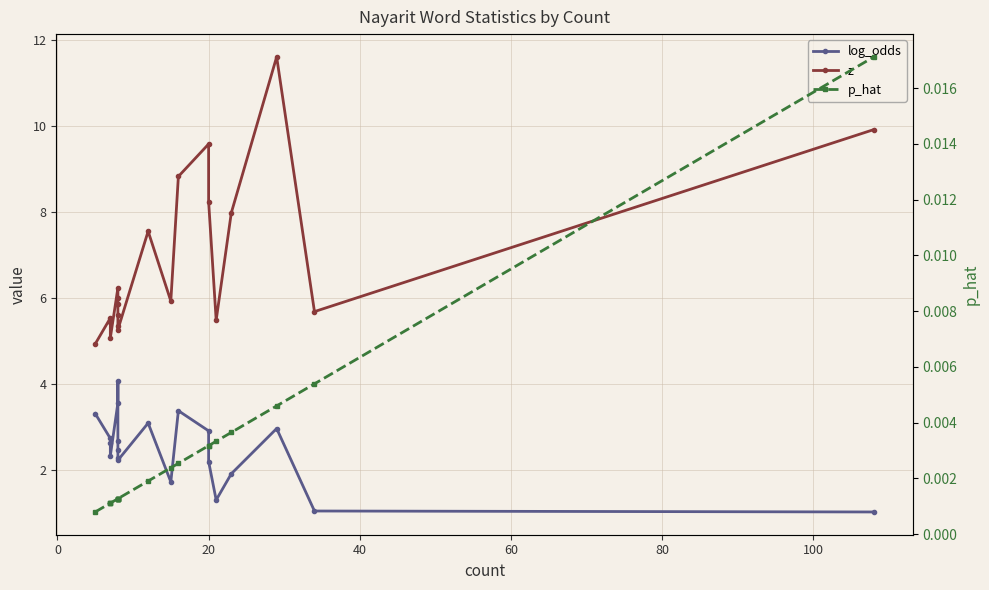

In z, how many points are higher than both neighbors (excluding endpoints)?

5